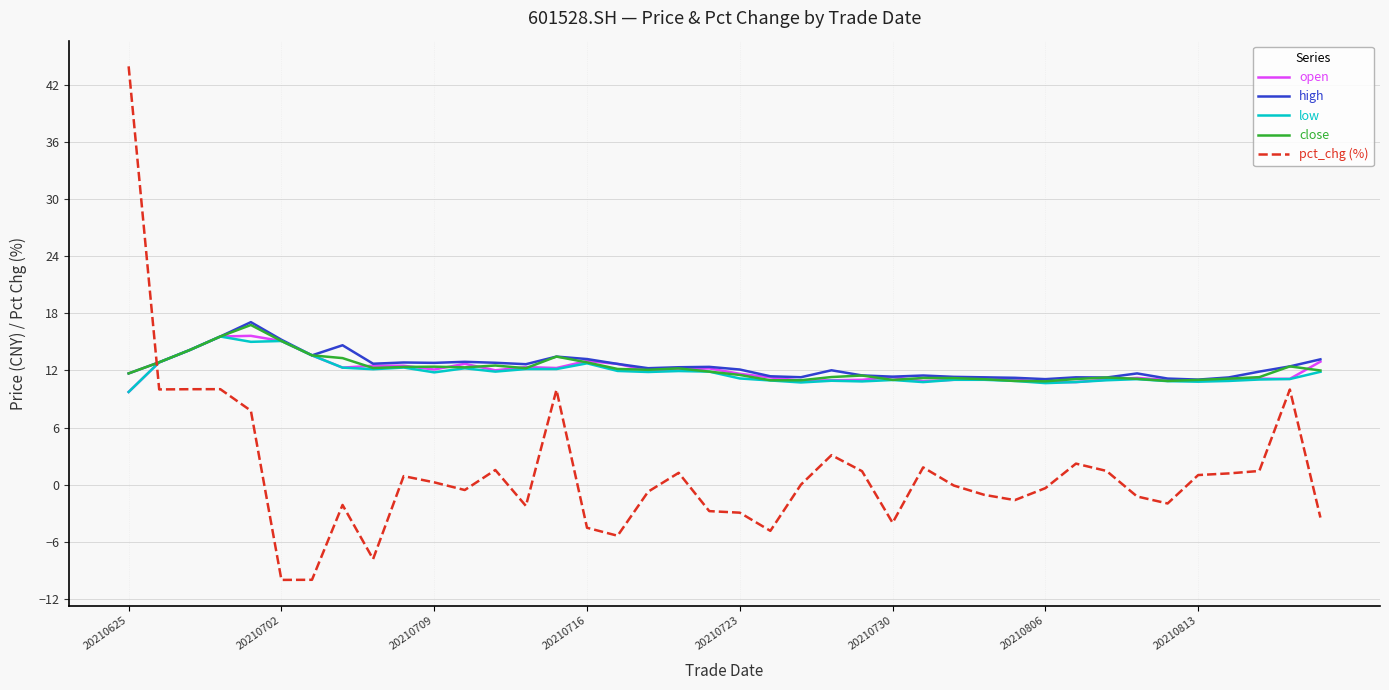

What is the maximum value for high?

17.1